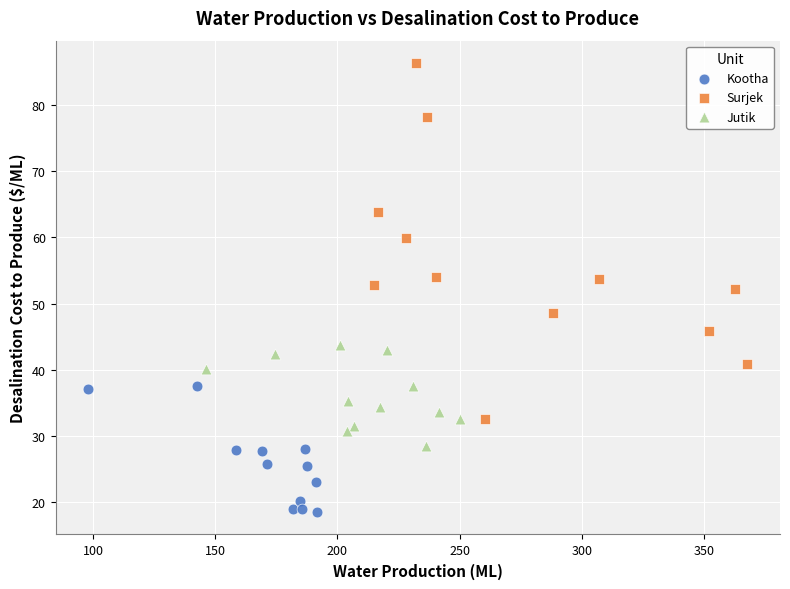

Which series has the largest Y range (max minus min)?

Surjek